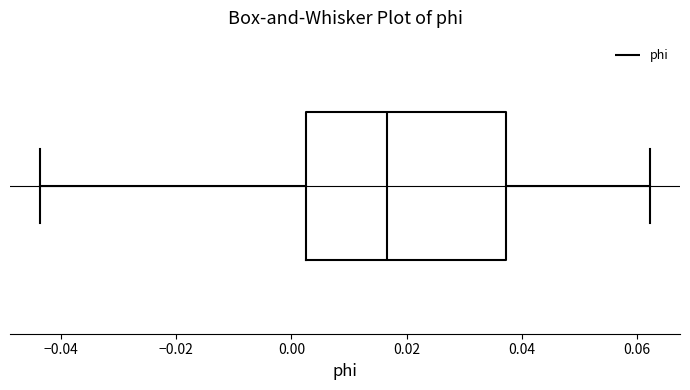

Transcribe this box plot: give where the median line is, the range the box spans, and where the two whiskers end, as read against the x-axis. The values are not printed on the chart, so give them approximately, as read against the axis.

median 0.016, box 0.002 to 0.038, whiskers -0.044 to 0.062